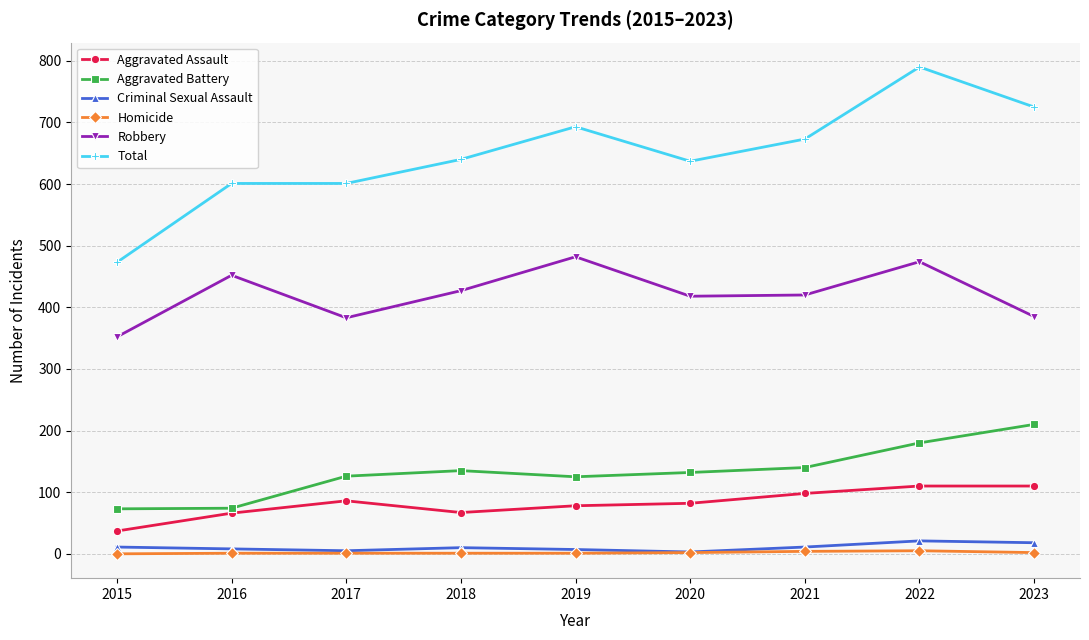

How many series are shown in this chart?

6